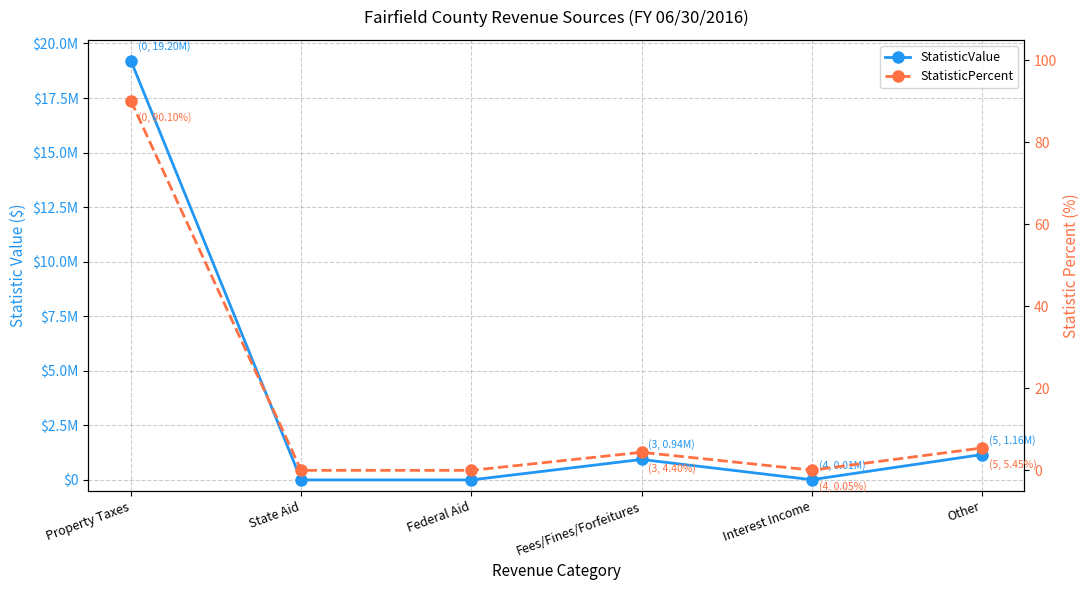

At which label is StatisticPercent closest to 45?

Other